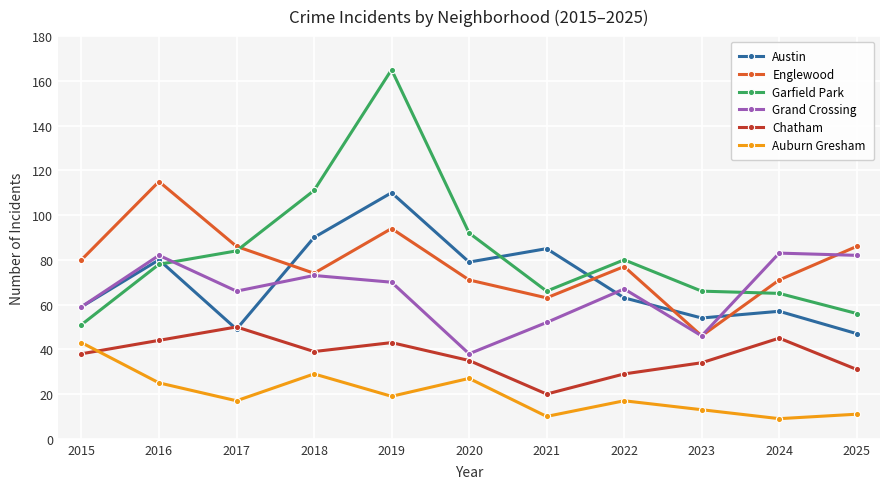

What is the sum of all Garfield Park values?

914